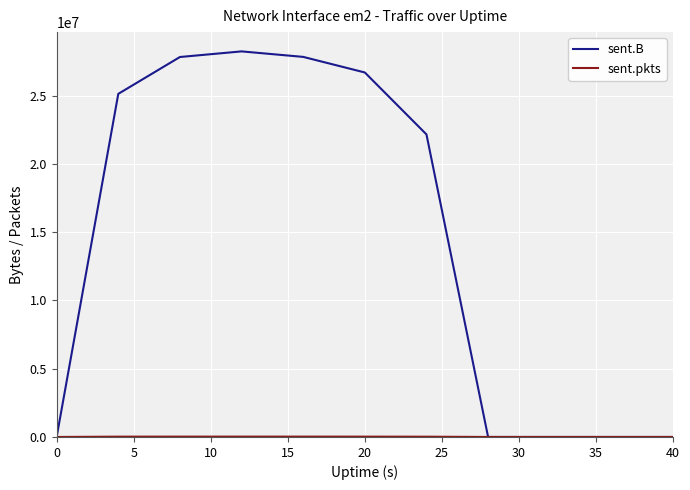

Which series has the widest spread of values?

sent.B